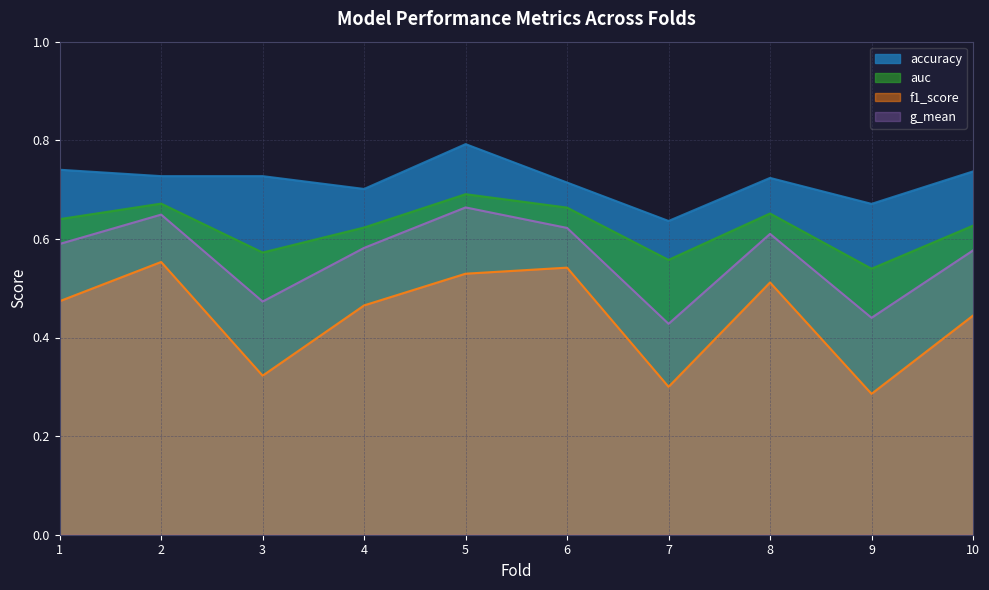

Reading left to right, extract all data points from this chart.

accuracy: 0.7	0.7	0.7	0.7	0.8	0.7	0.6	0.7	0.7	0.7
auc: 0.6	0.7	0.6	0.6	0.7	0.7	0.6	0.7	0.5	0.6
f1_score: 0.5	0.6	0.3	0.5	0.5	0.5	0.3	0.5	0.3	0.4
g_mean: 0.6	0.6	0.5	0.6	0.7	0.6	0.4	0.6	0.4	0.6